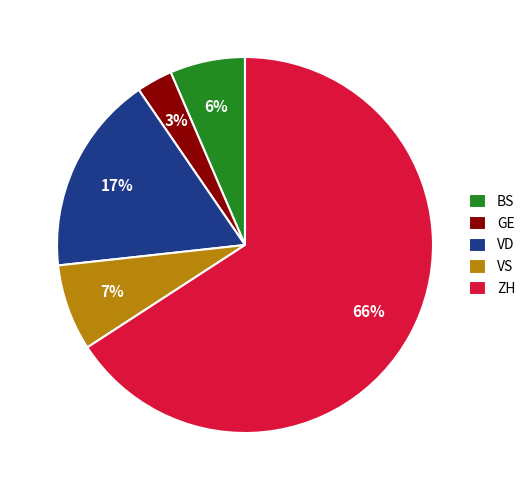

To the nearest percent, what is the average slice percentage?

20%